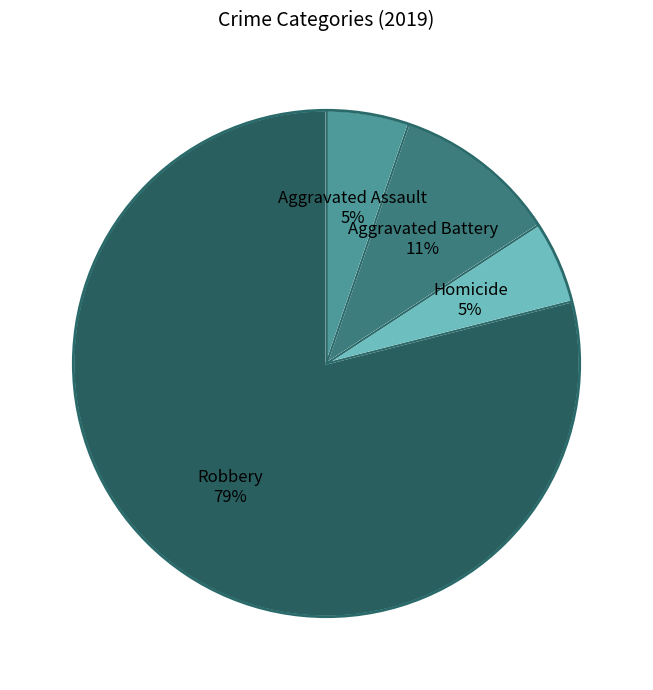

To the nearest percent, what is the difference between the largest and smallest slice percentages?

74%